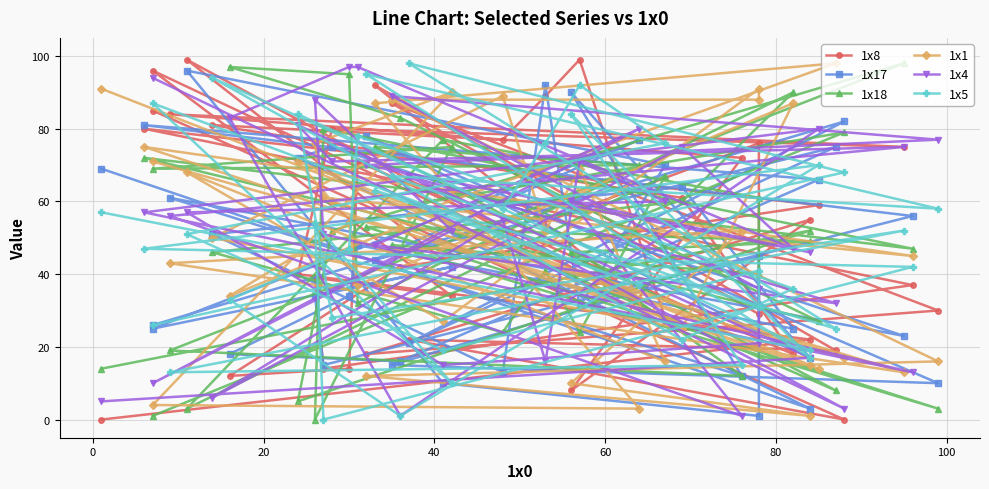

Is this an area chart (filled region under the line)?

No